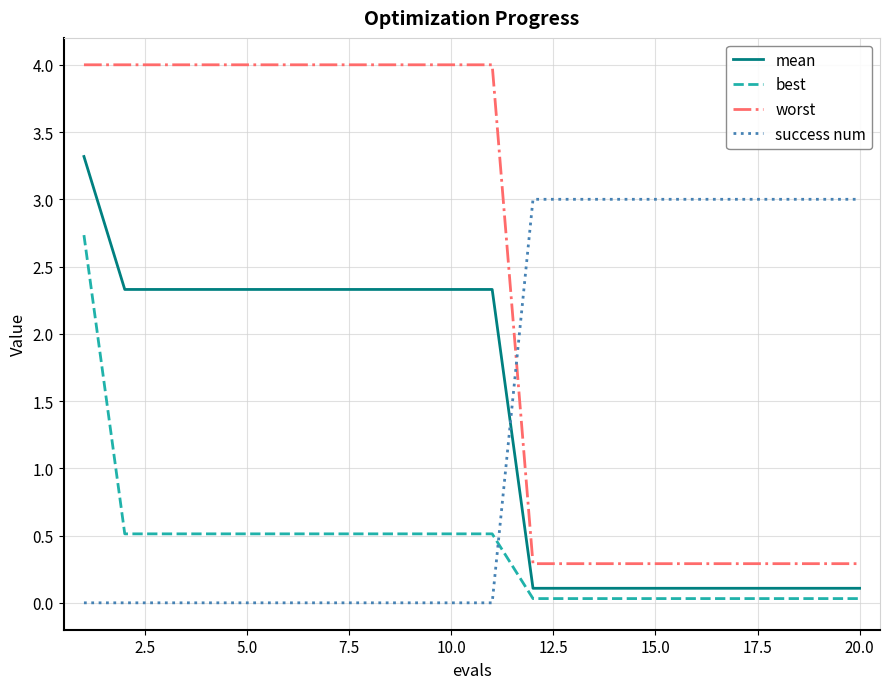

True or false: mean and success num intersect in this chart.

True